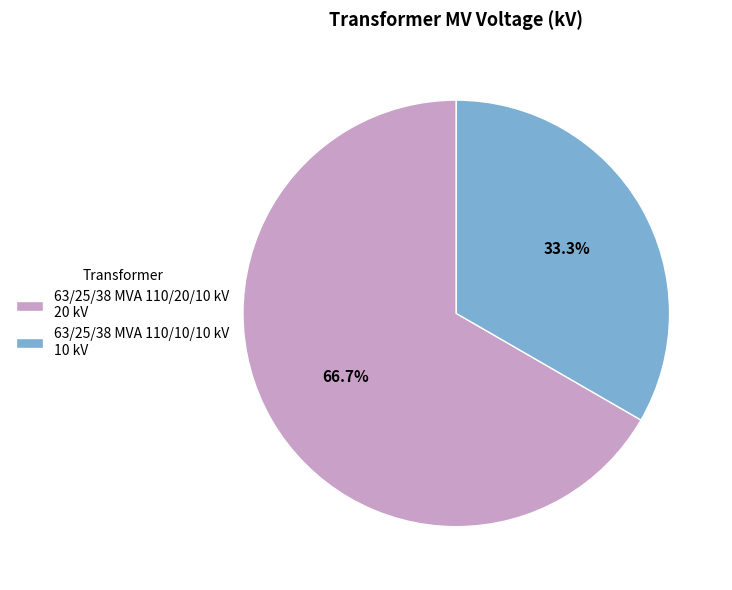

Is it true that 63/25/38 MVA 110/20/10 kV is 60% of the pie?

False